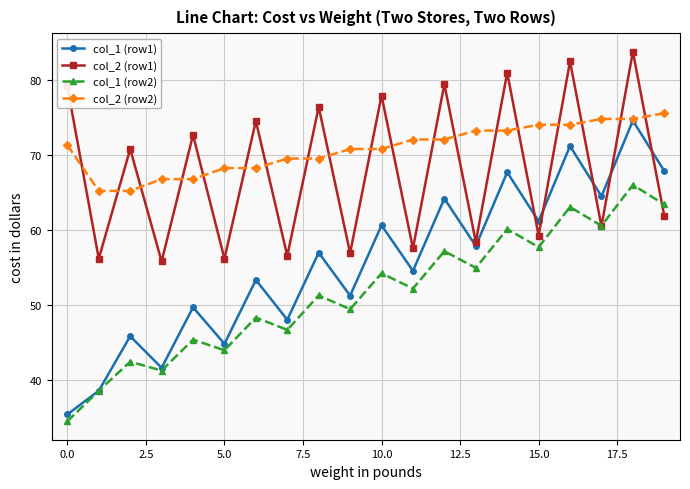

What is the value of the col_1 (row2) point at the 6th from the left?

44.0